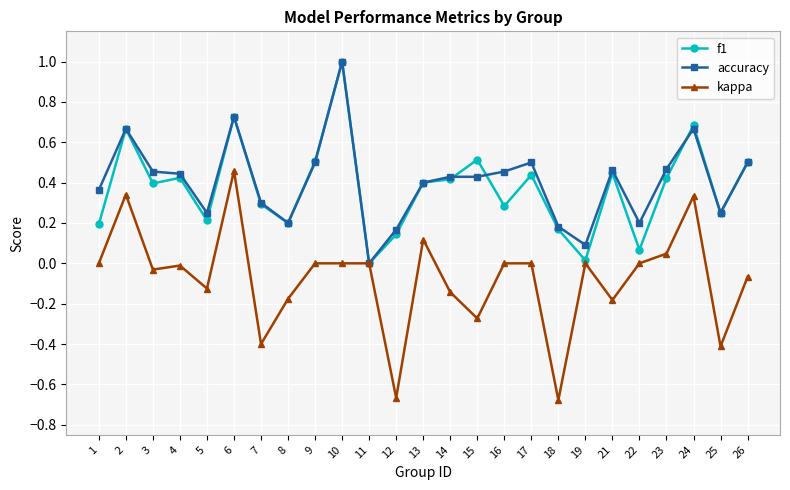

Is it true that accuracy equals 0.2 at 17?

False